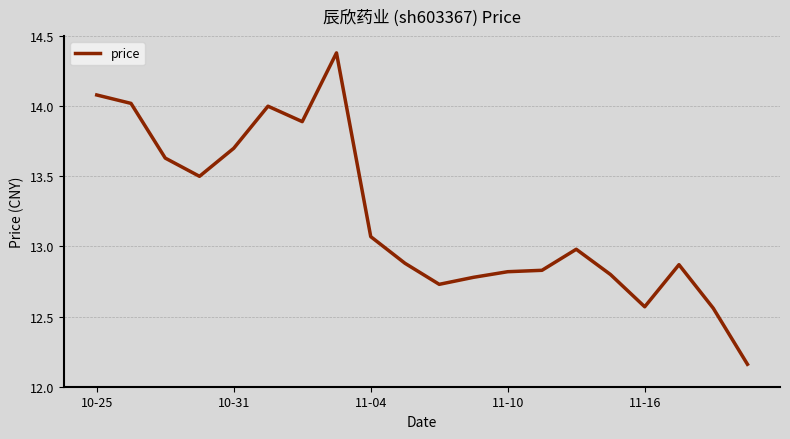

What is the greatest value displayed?

14.4